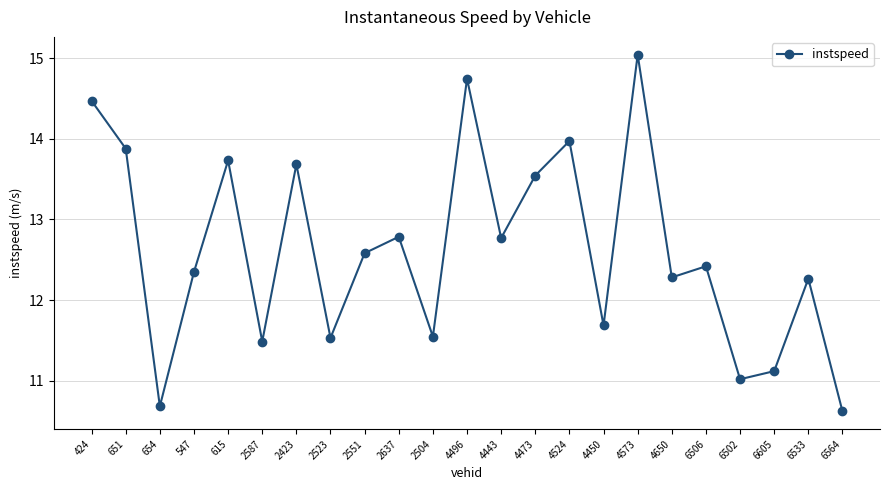

What is the difference between the maximum and second lowest values?

4.4